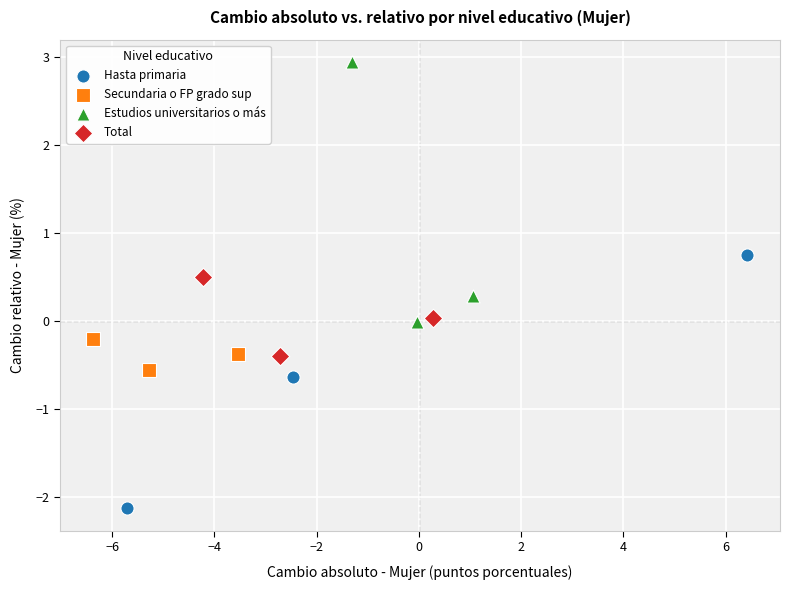

Which series reaches the minimum Y coordinate?

Hasta primaria